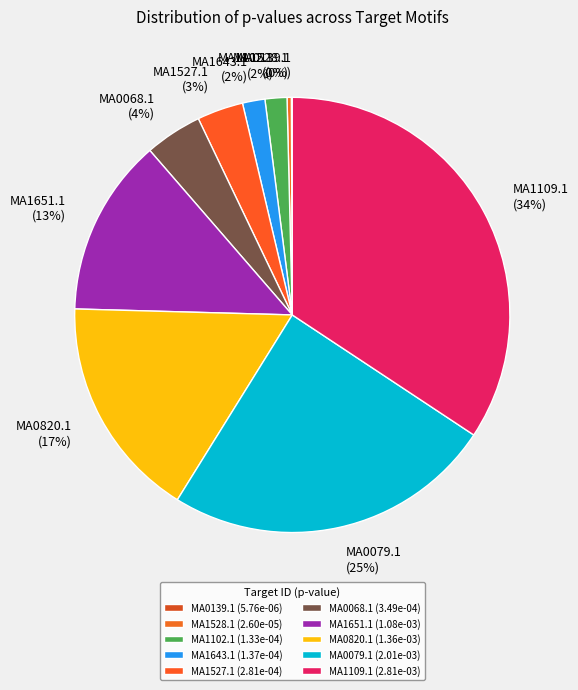

To the nearest percent, what is the difference between the largest and smallest slice percentages?

34%